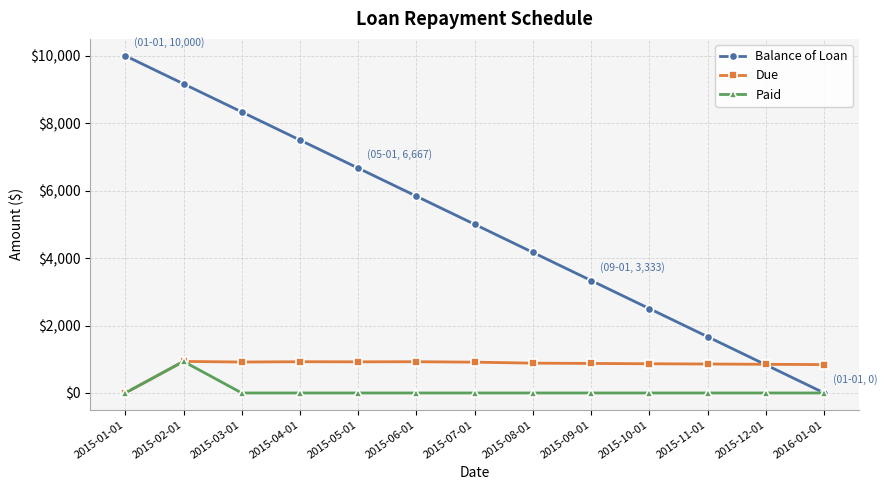

True or false: Due and Balance of Loan intersect in this chart.

True